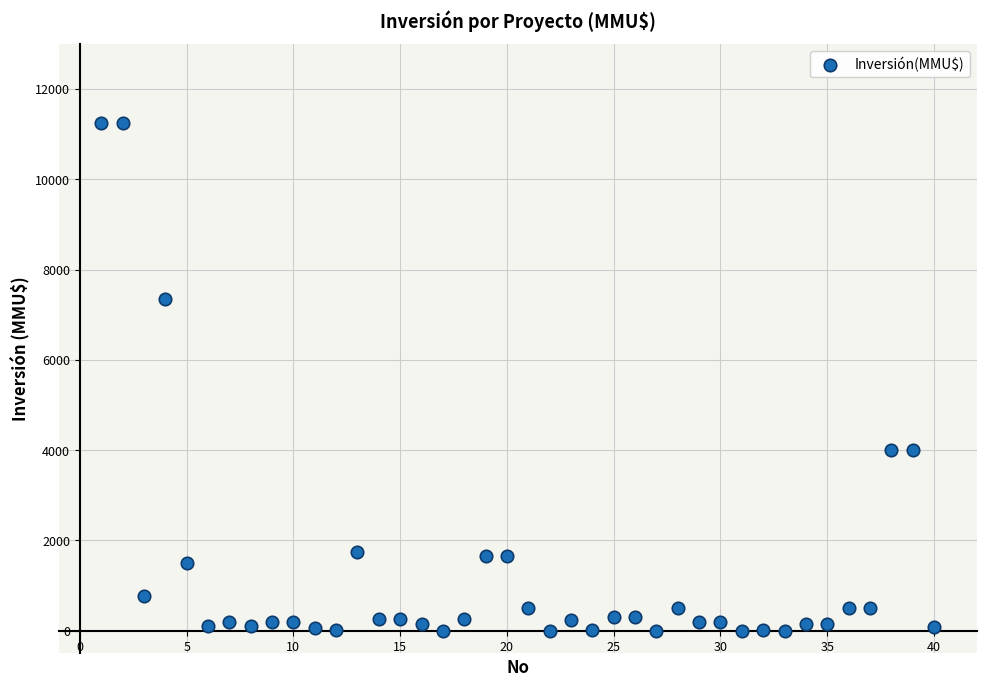

What is the range of X values (max minus min)?

39